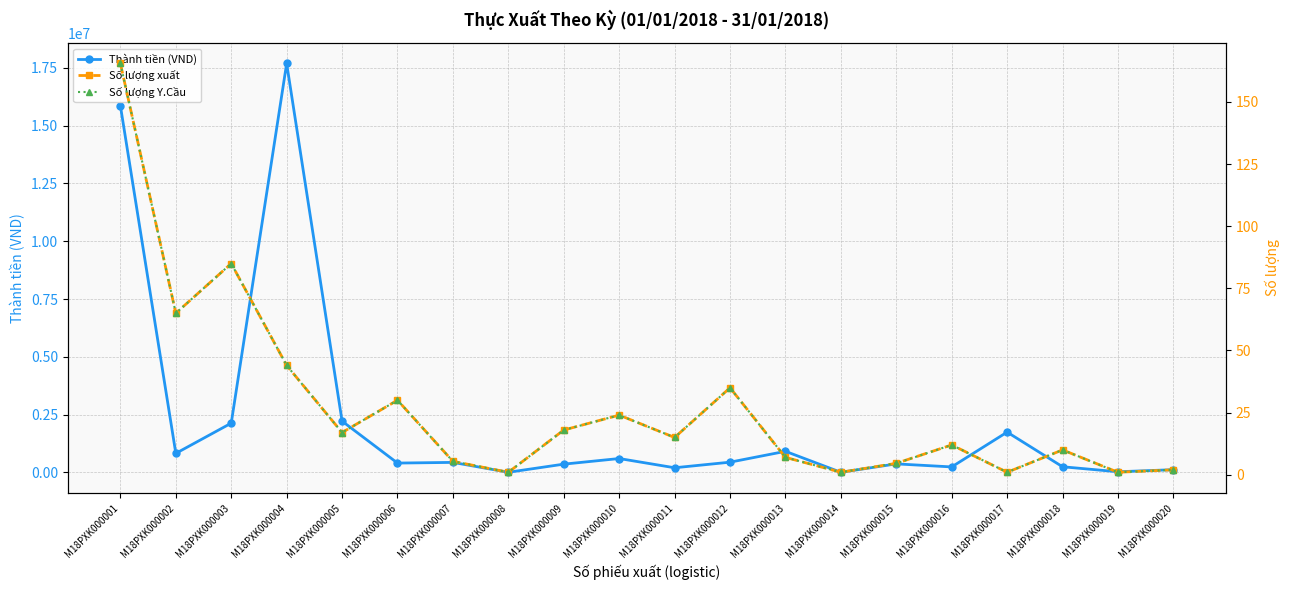

How many lines are shown in the chart?

3